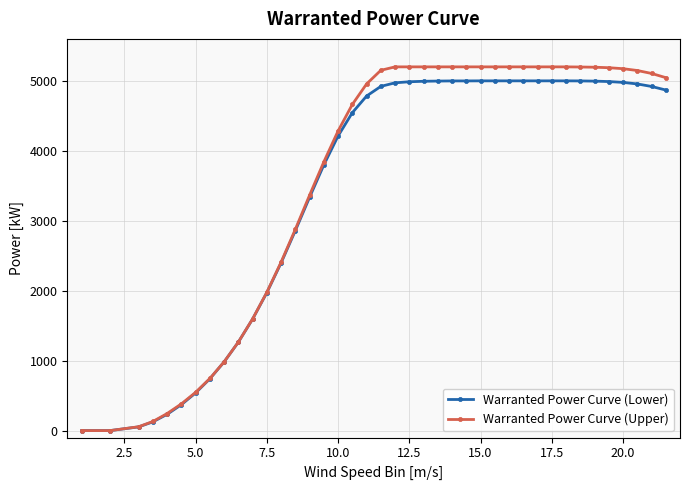

Which series has the largest range (max minus min)?

Warranted Power Curve (Upper)